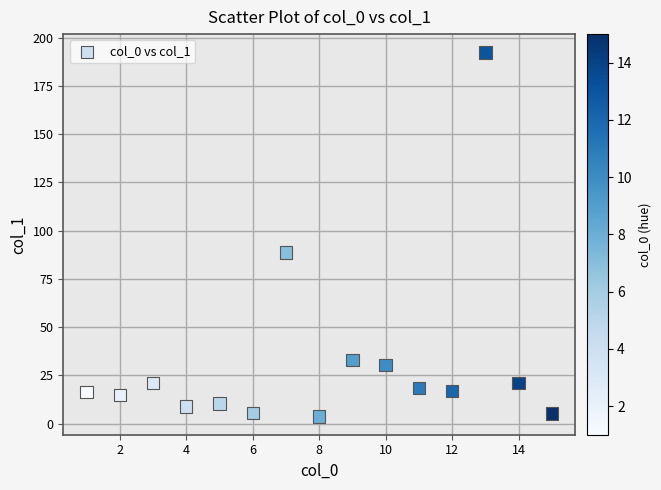

What is the range of X values (max minus min)?

14.0